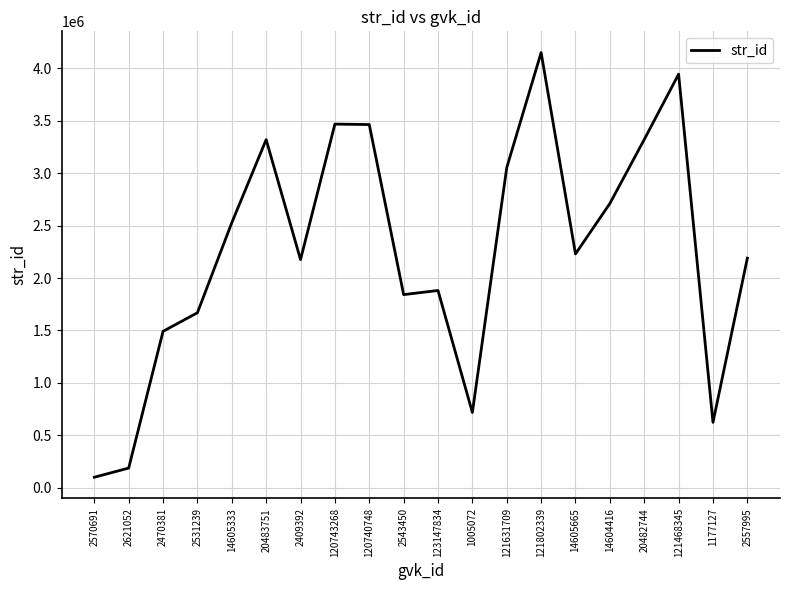

What is the minimum value shown in the chart?

99186